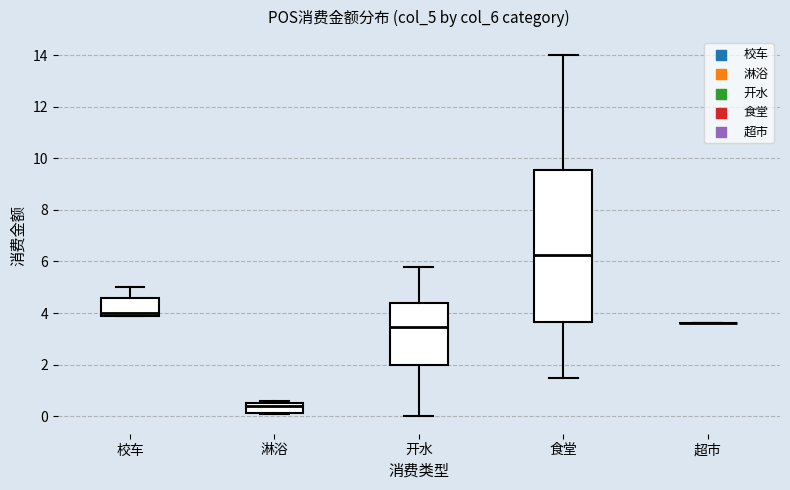

Reading left to right, transcribe this box plot: for each box, give where its median line is, the range the box spans, and where its two whiskers end, as read against the y-axis. The values are not printed on the chart, so give them approximately, as read against the axis.

校车: median 4.0 (just above the box's lower edge), box 4.0 to 4.6, whiskers 4.0 to 5.0
淋浴: median 0.4, box 0.2 to 0.6, whiskers 0.2 to 0.6 (just above the box's upper edge)
开水: median 3.4, box 2.0 to 4.4, whiskers 0.0 to 5.8
食堂: median 6.2, box 3.6 to 9.6, whiskers 1.6 to 14.0
超市: box collapsed to a line at 3.6, whiskers 3.6 to 3.6